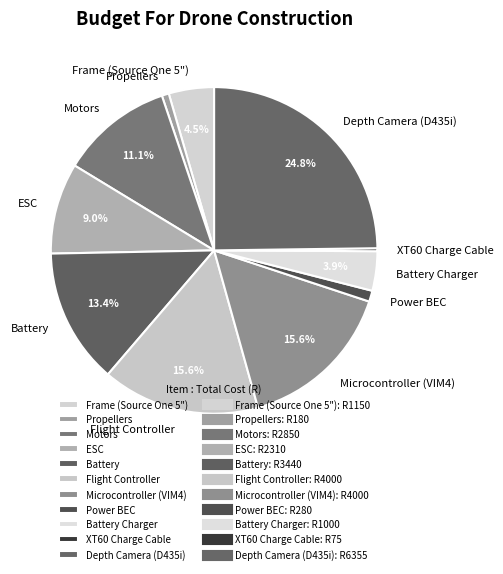

To the nearest percent, what is the difference between the Frame (Source One 5") and Flight Controller slice percentages?

11%